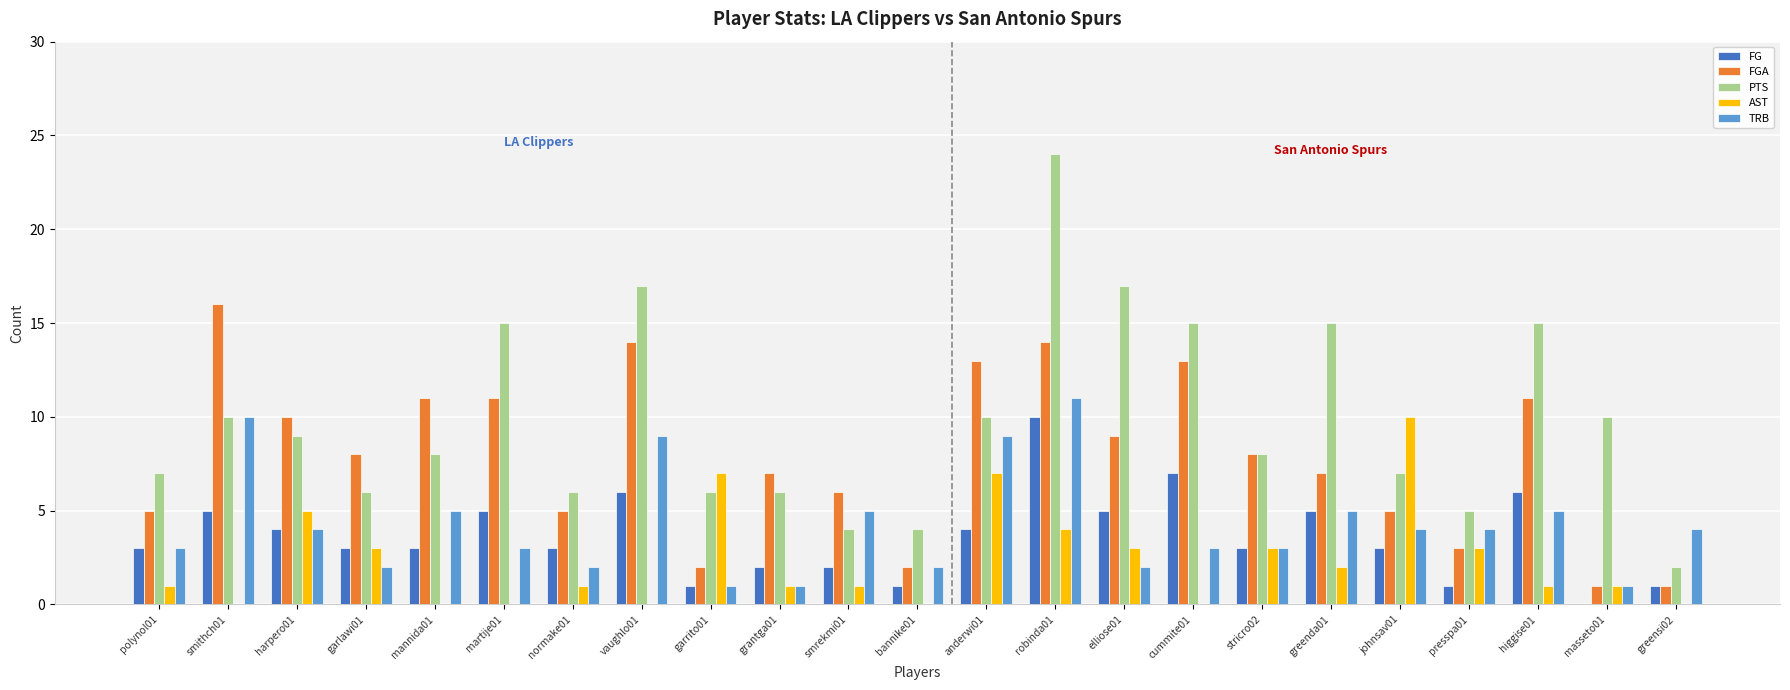

Reading left to right, what are all the values shown in this chart?

FG: polynol01=3	smithch01=5	harpero01=4	garlawi01=3	mannida01=3	martije01=5	normake01=3	vaughlo01=6	garrito01=1	grantga01=2	smrekmi01=2	bannike01=1	anderwi01=4	robinda01=10	elliose01=5	cummite01=7	stricro02=3	greenda01=5	johnsav01=3	presspa01=1	higgise01=6	masseto01=0	greensi02=1
FGA: polynol01=5	smithch01=16	harpero01=10	garlawi01=8	mannida01=11	martije01=11	normake01=5	vaughlo01=14	garrito01=2	grantga01=7	smrekmi01=6	bannike01=2	anderwi01=13	robinda01=14	elliose01=9	cummite01=13	stricro02=8	greenda01=7	johnsav01=5	presspa01=3	higgise01=11	masseto01=1	greensi02=1
PTS: polynol01=7	smithch01=10	harpero01=9	garlawi01=6	mannida01=8	martije01=15	normake01=6	vaughlo01=17	garrito01=6	grantga01=6	smrekmi01=4	bannike01=4	anderwi01=10	robinda01=24	elliose01=17	cummite01=15	stricro02=8	greenda01=15	johnsav01=7	presspa01=5	higgise01=15	masseto01=10	greensi02=2
AST: polynol01=1	smithch01=0	harpero01=5	garlawi01=3	mannida01=0	martije01=0	normake01=1	vaughlo01=0	garrito01=7	grantga01=1	smrekmi01=1	bannike01=0	anderwi01=7	robinda01=4	elliose01=3	cummite01=0	stricro02=3	greenda01=2	johnsav01=10	presspa01=3	higgise01=1	masseto01=1	greensi02=0
TRB: polynol01=3	smithch01=10	harpero01=4	garlawi01=2	mannida01=5	martije01=3	normake01=2	vaughlo01=9	garrito01=1	grantga01=1	smrekmi01=5	bannike01=2	anderwi01=9	robinda01=11	elliose01=2	cummite01=3	stricro02=3	greenda01=5	johnsav01=4	presspa01=4	higgise01=5	masseto01=1	greensi02=4